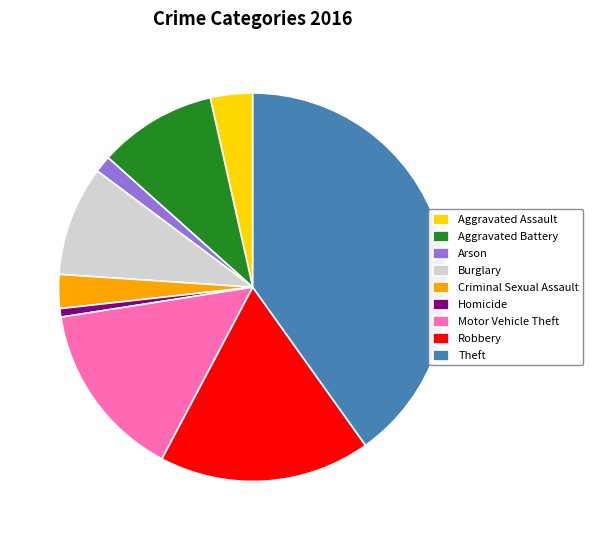

Is it true that Motor Vehicle Theft is 15% of the pie?

True